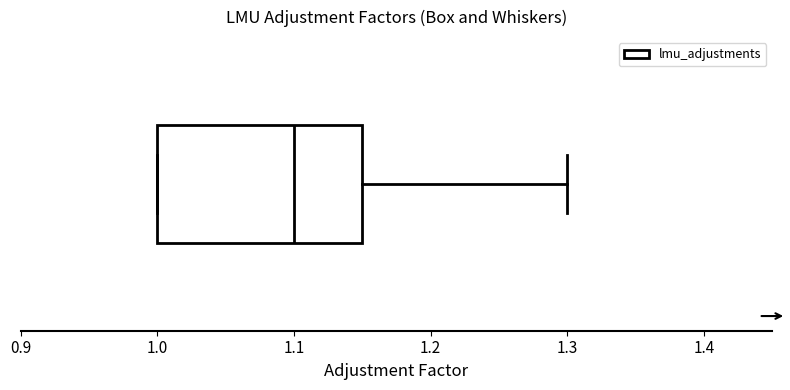

Transcribe this box plot: give where the median line is, the range the box spans, and where the two whiskers end, as read against the x-axis. The values are not printed on the chart, so give them approximately, as read against the axis.

median 1.10, box 1.00 to 1.15, whiskers 1.00 to 1.30